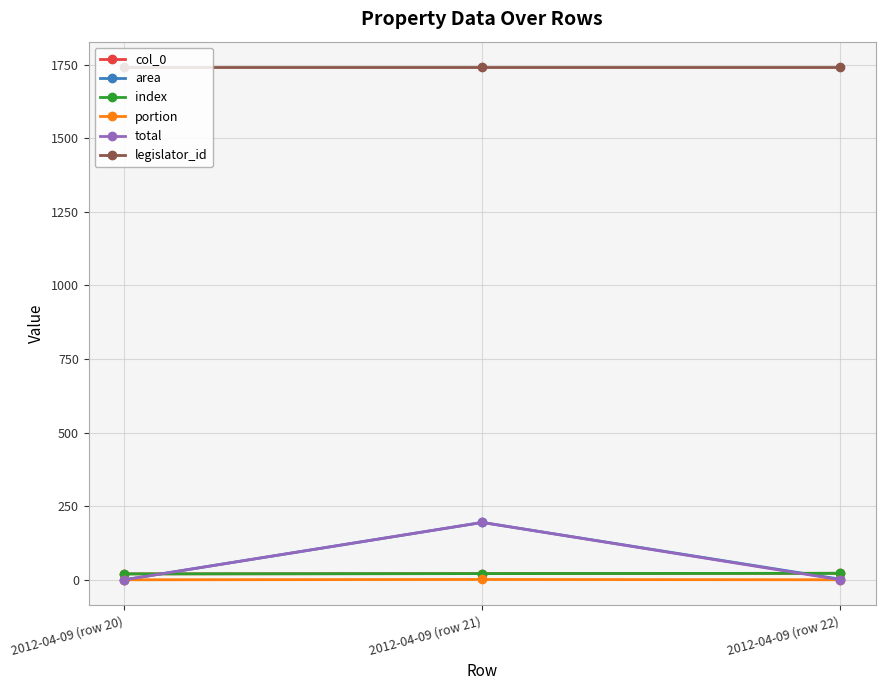

Is this an area chart (filled region under the line)?

No